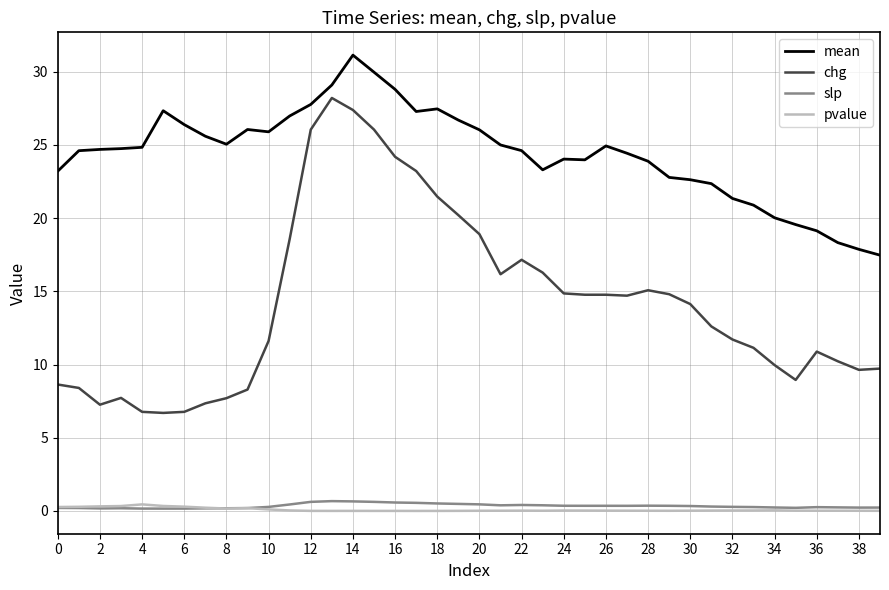

True or false: mean and pvalue intersect in this chart.

False